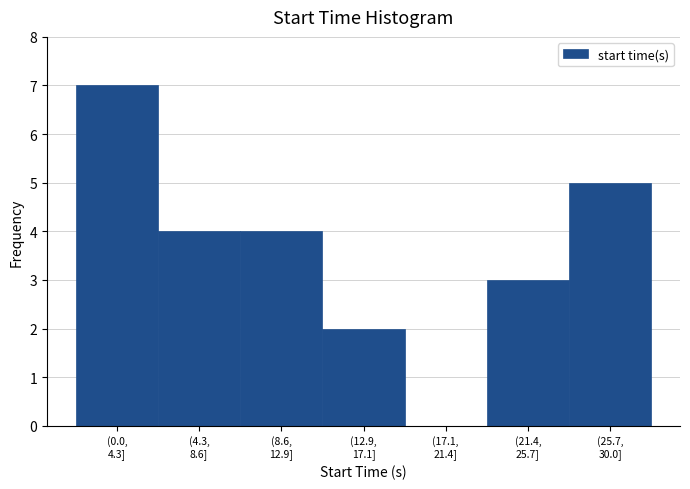

What is the sum of all values?

25